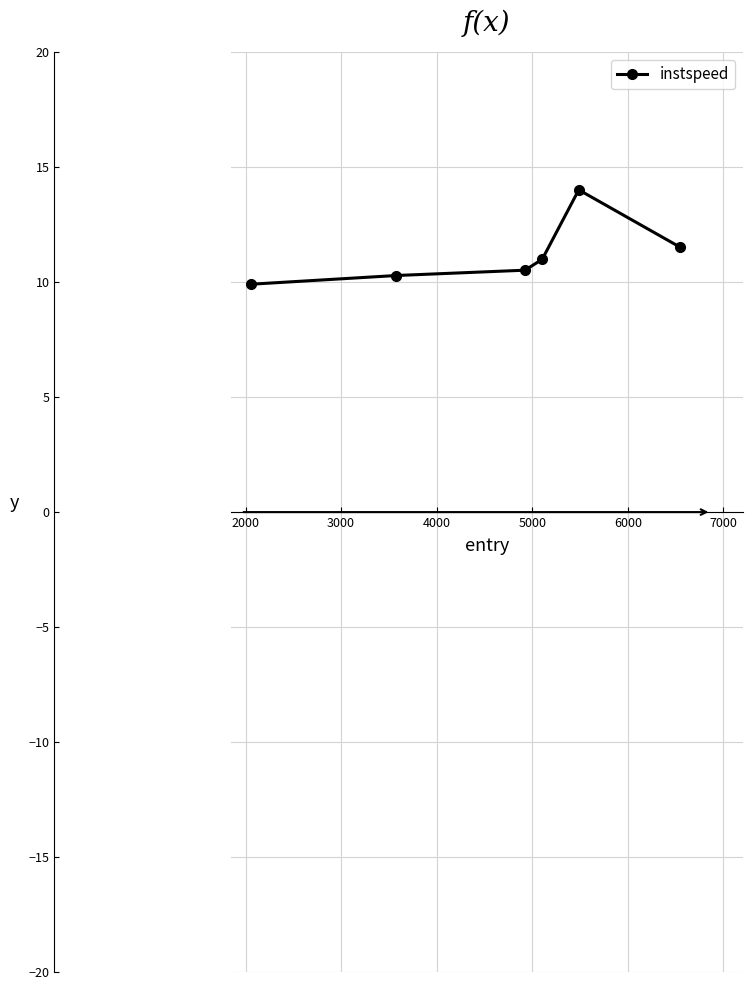

True or false: there are more than 0 points higher than both neighbors.

True